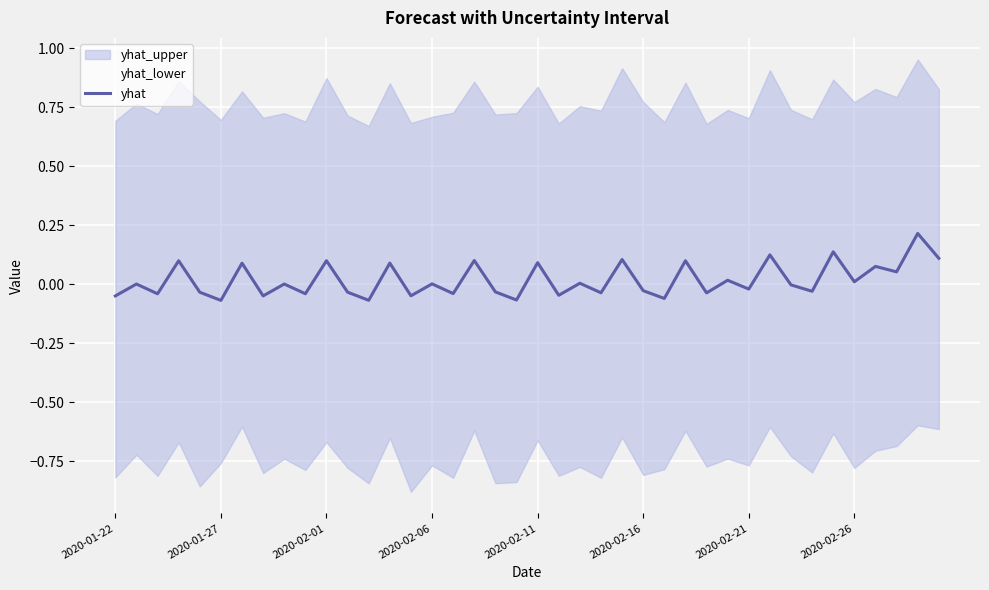

Between 16 and 2020-02-11, which is larger?

2020-02-11